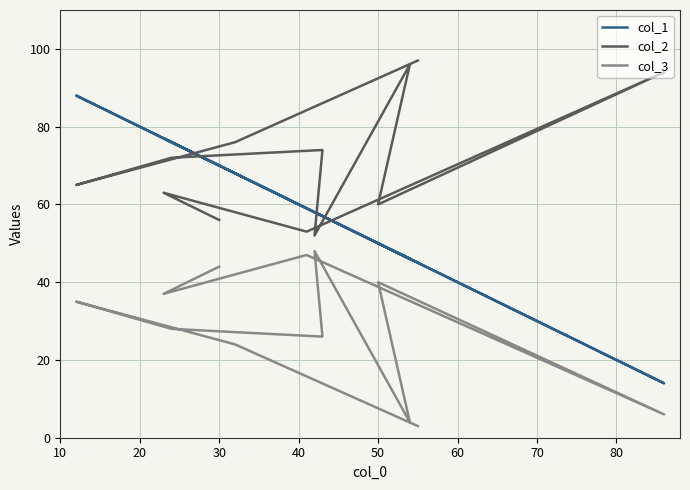

Which series changed the most between 20 and 50?

col_1